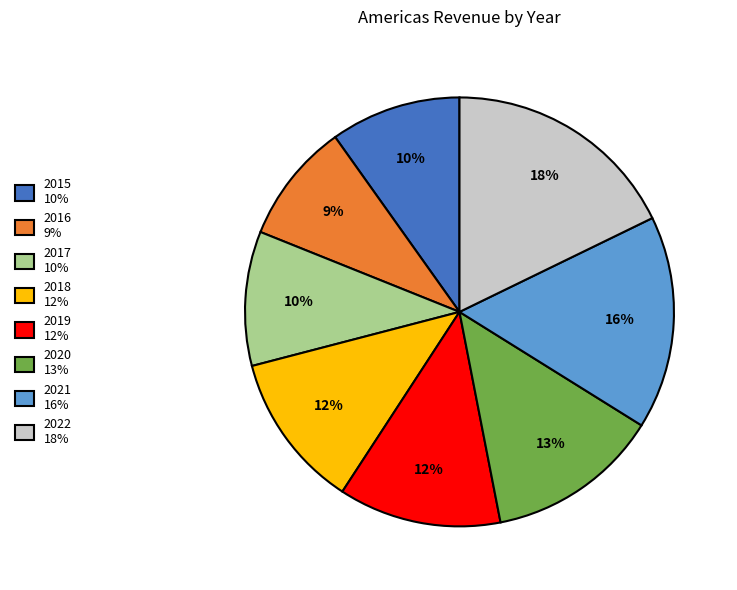

To the nearest percent, what portion does 2018 represent?

12%